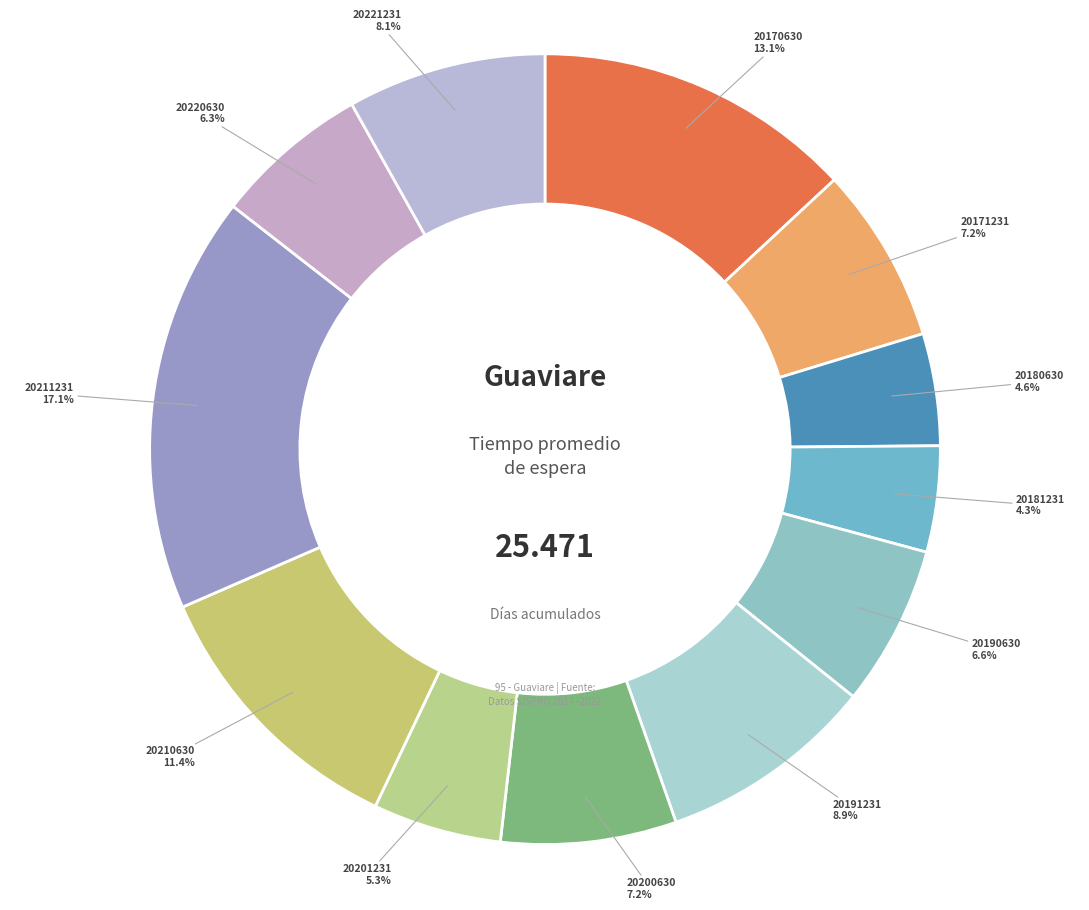

Which category has the biggest portion of the pie?

20211231